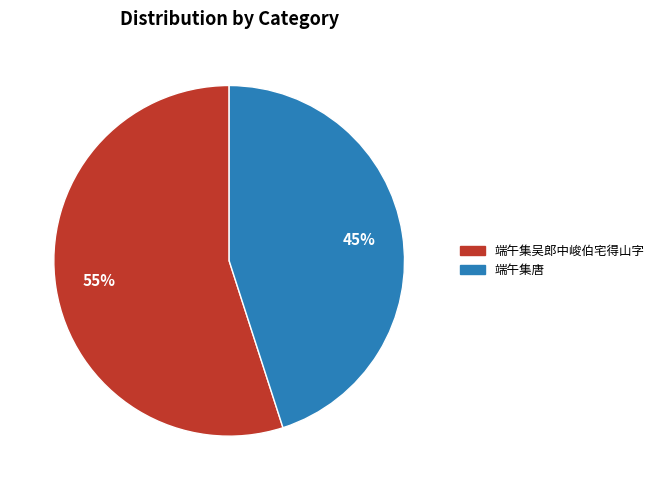

Does any single category account for the majority?

Yes